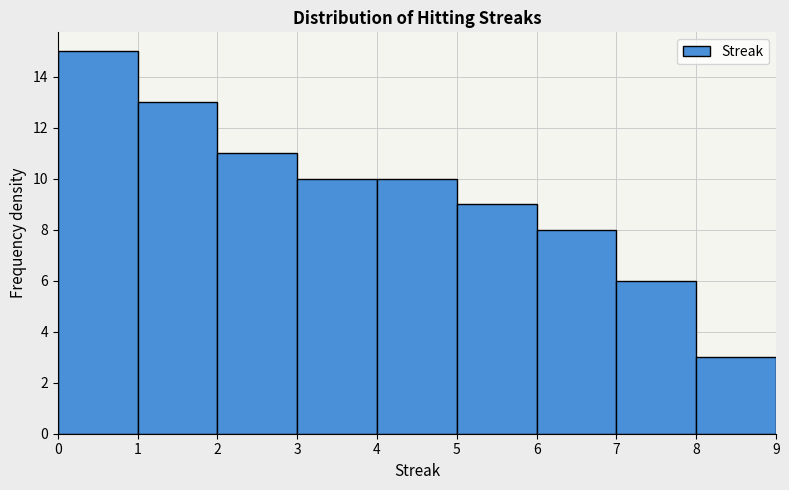

How tall is the bar that spans 2 to 3 on the x-axis? The values are not printed on the chart, so give them approximately, as read against the axis.

11